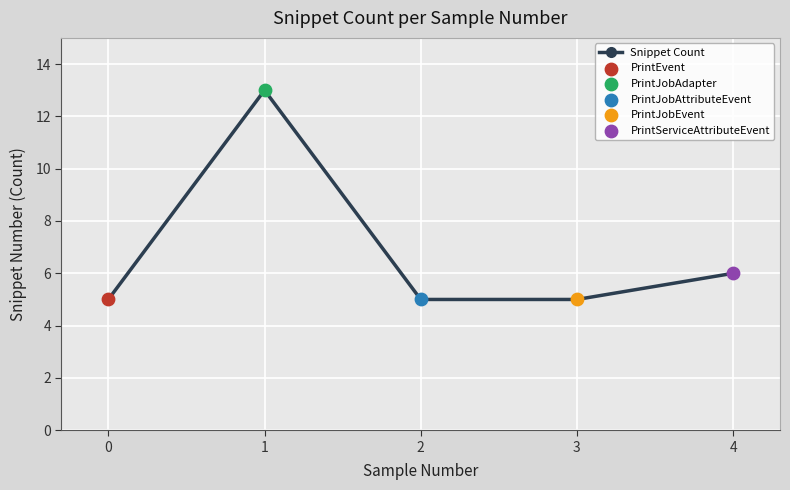

Approximately how many times larger is the value at 3 compared to 1?

0.4